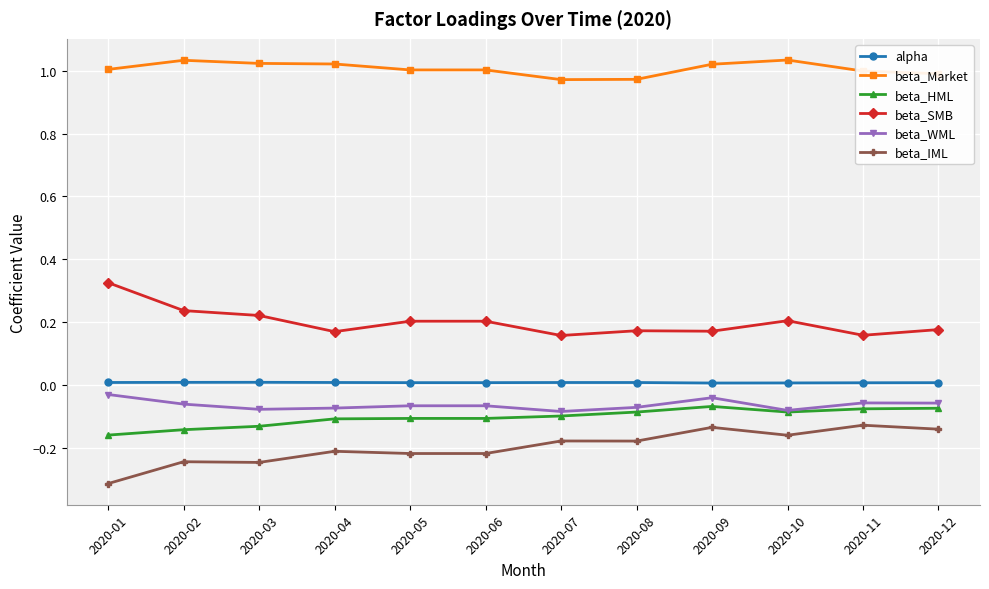

True or false: beta_SMB and beta_Market cross at least once.

False